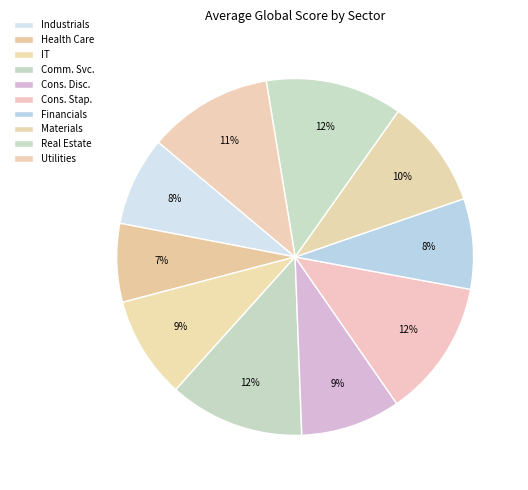

Rank the categories by value from lowest to highest.

Health Care, Industrials, Financials, Consumer Discretionary, Information Technology, Materials, Utilities, Communication Services, Real Estate, Consumer Staples